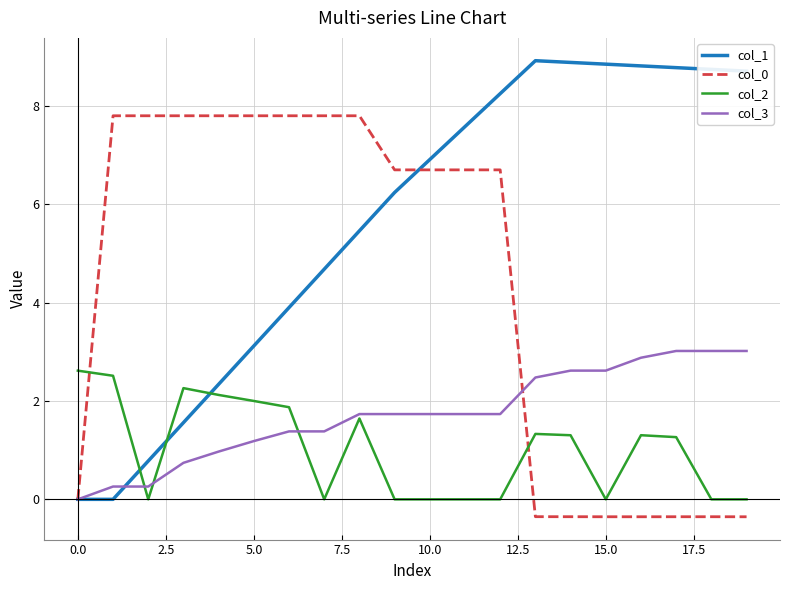

What is the minimum value shown in the chart?

-0.4